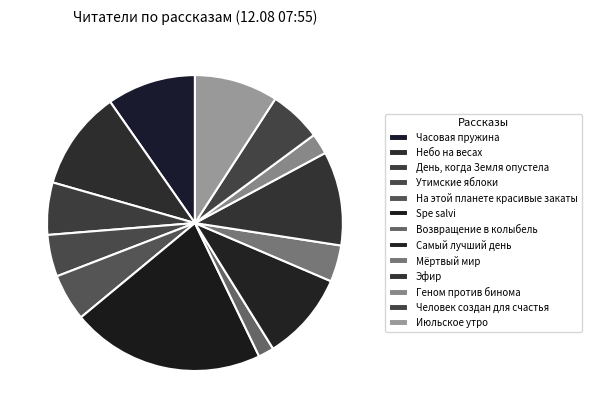

How many segments does this pie chart have?

13